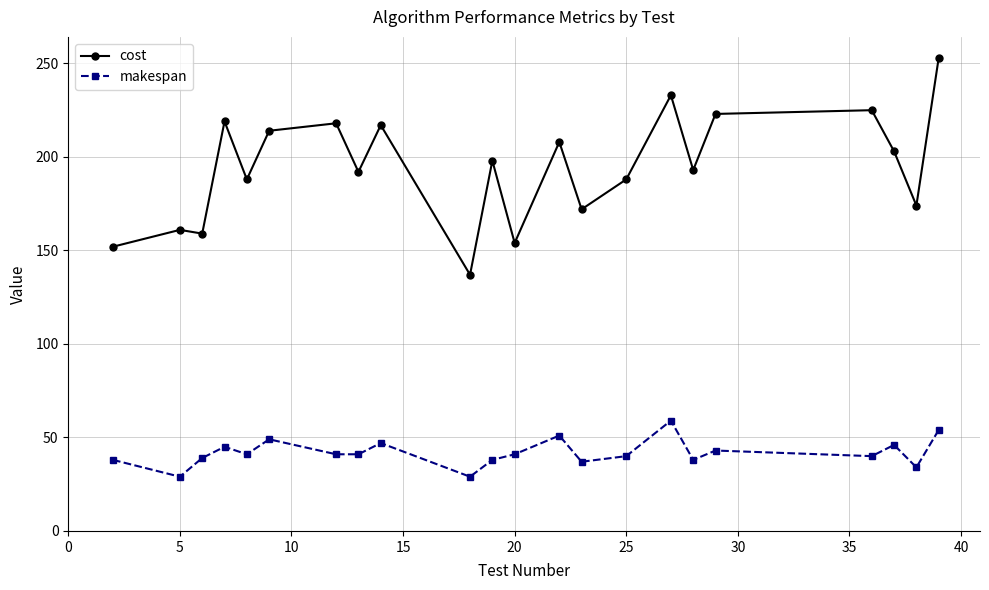

True or false: makespan and cost cross at least once.

False